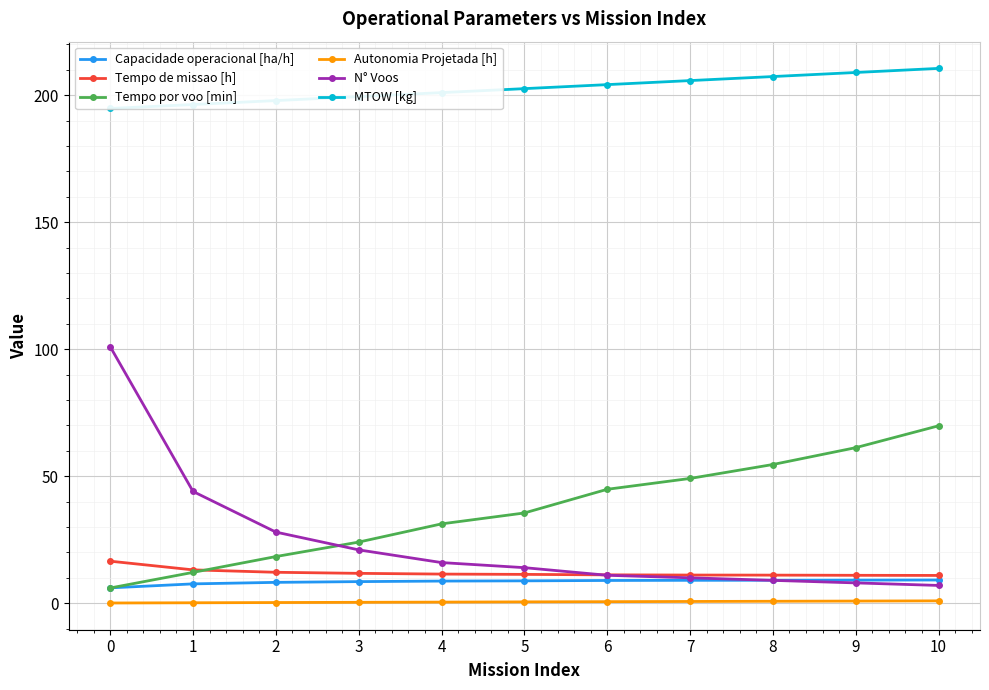

Between 7 and 8, which is larger?

8